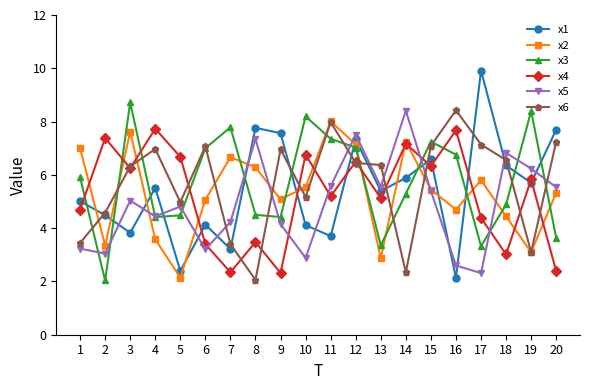

True or false: x4 has a value of 3.0 at 18.

True